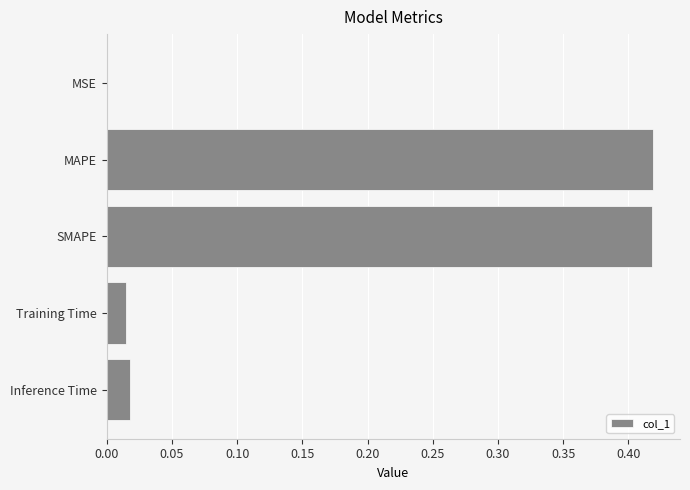

True or false: the data shows 0.0 at Inference Time.

True